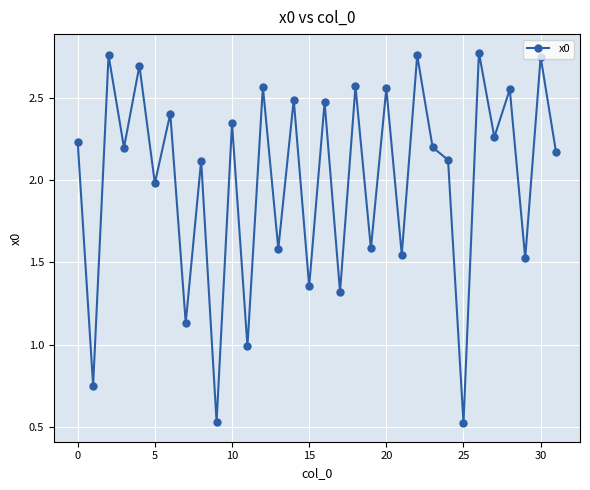

What is the value of the 25th point from the left?

2.1